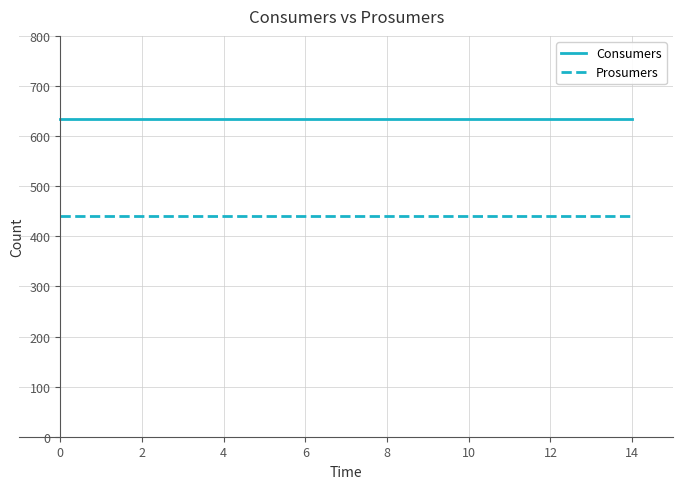

Rank the series by their maximum value, from highest to lowest.

Consumers, Prosumers